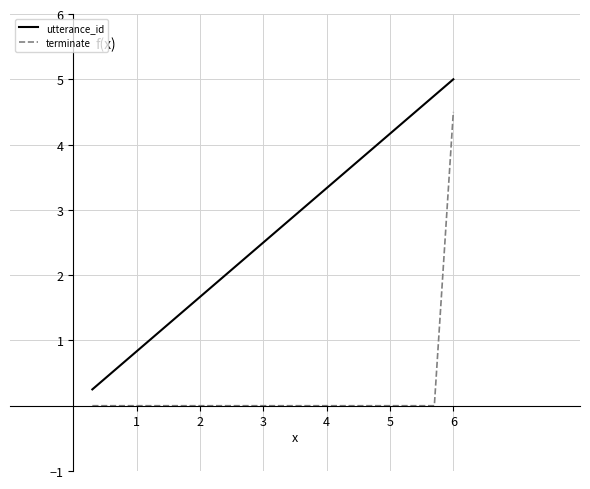

Which series has the largest total across all categories?

utterance_id